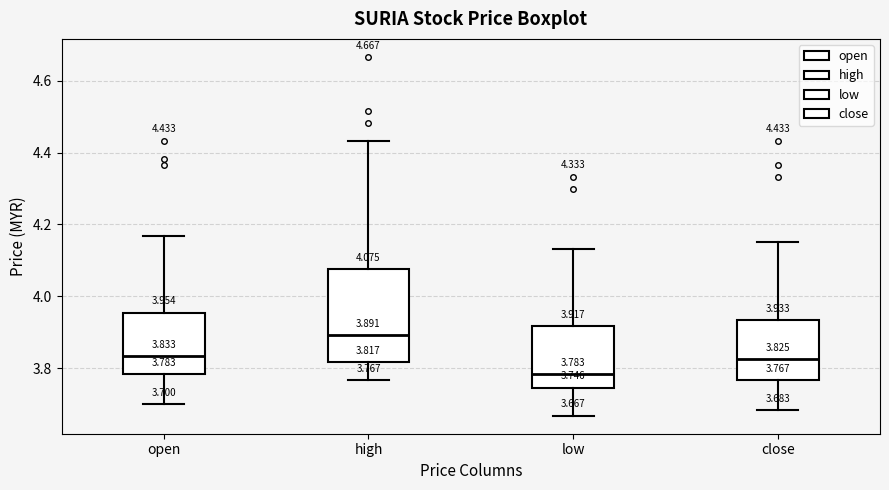

Which box is the tallest, from its lower edge to its upper edge?

high